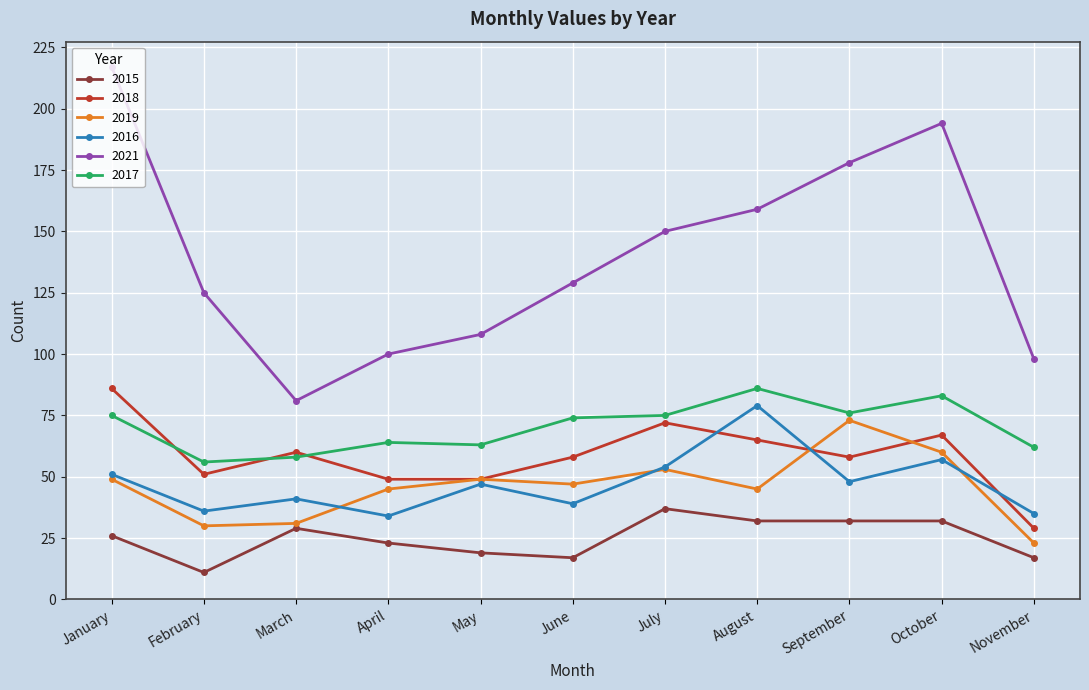

What is the difference between the second highest and second lowest values in the 2017 series?

25